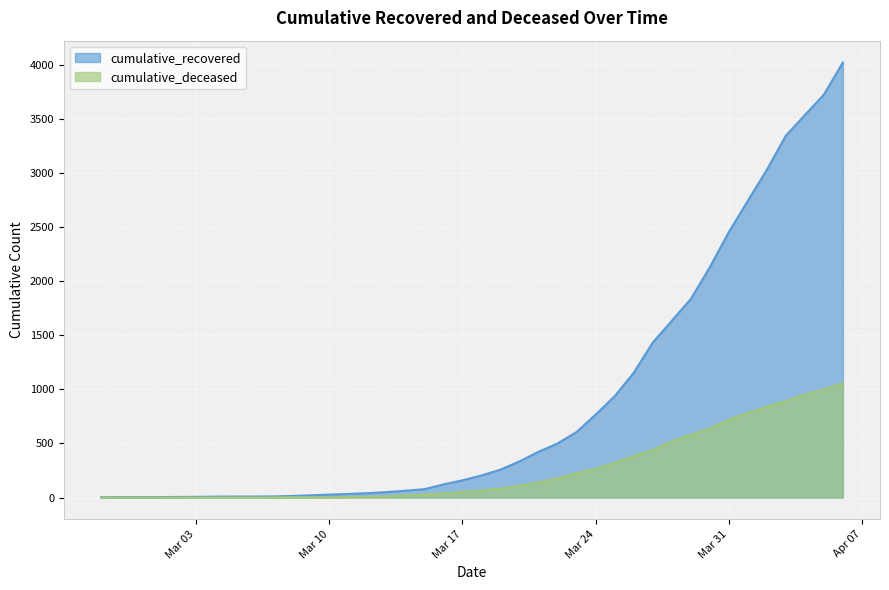

Which series has the widest spread of values?

cumulative_recovered